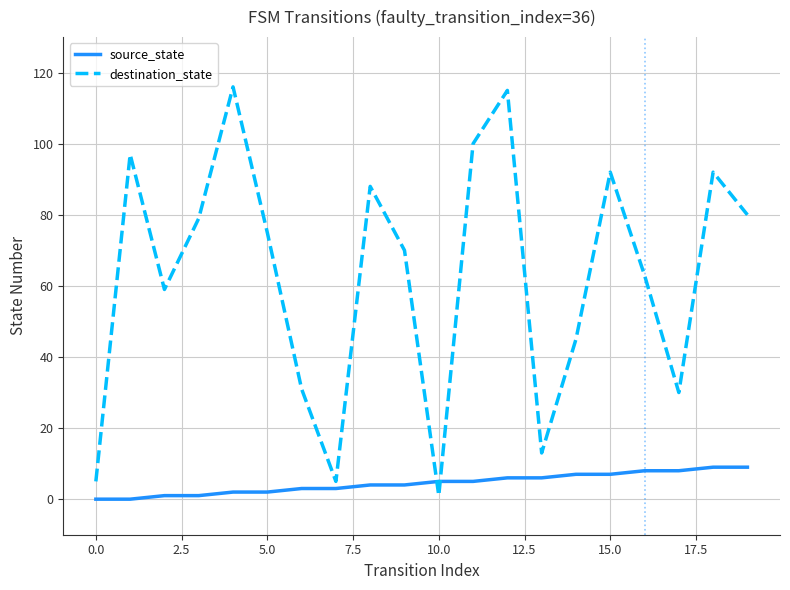

List the series in order of their overall mean, lowest first.

source_state, destination_state